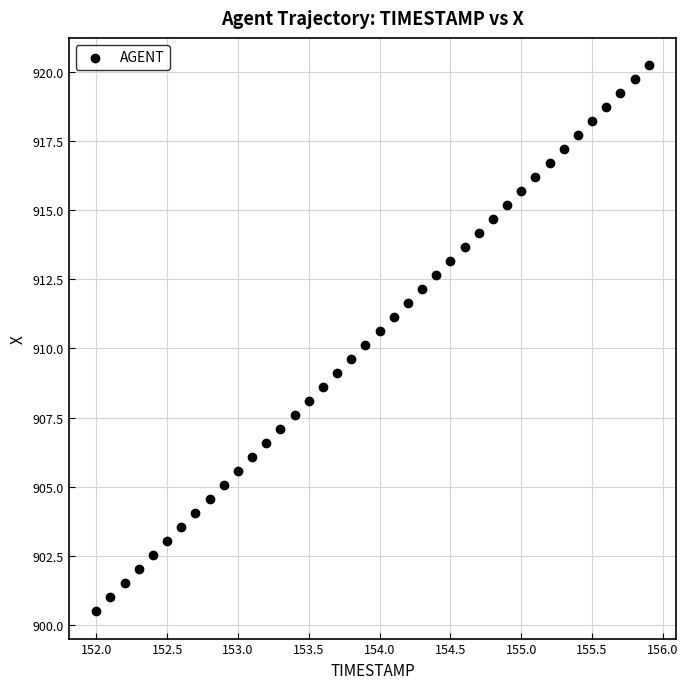

What is the range of X values (max minus min)?

3.9